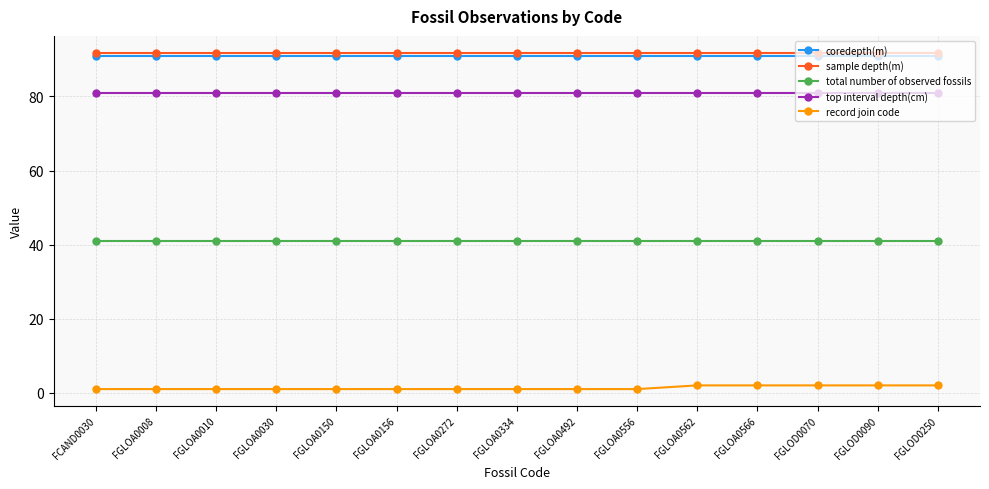

Which series has the largest range (max minus min)?

record join code